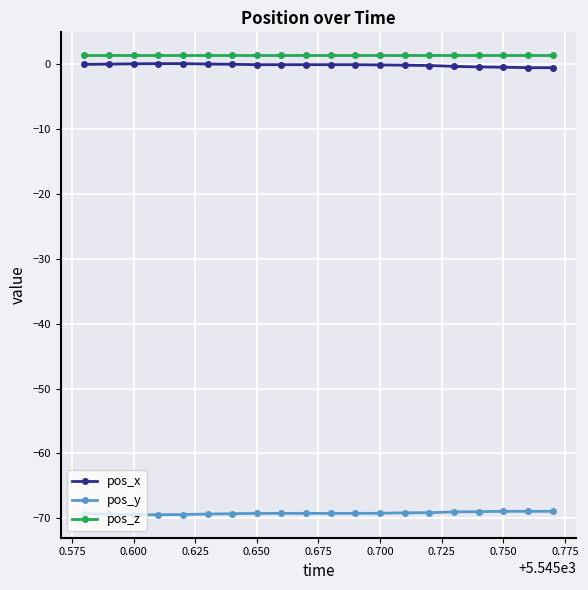

What is the difference between the maximum and second lowest values in the pos_x series?

0.6